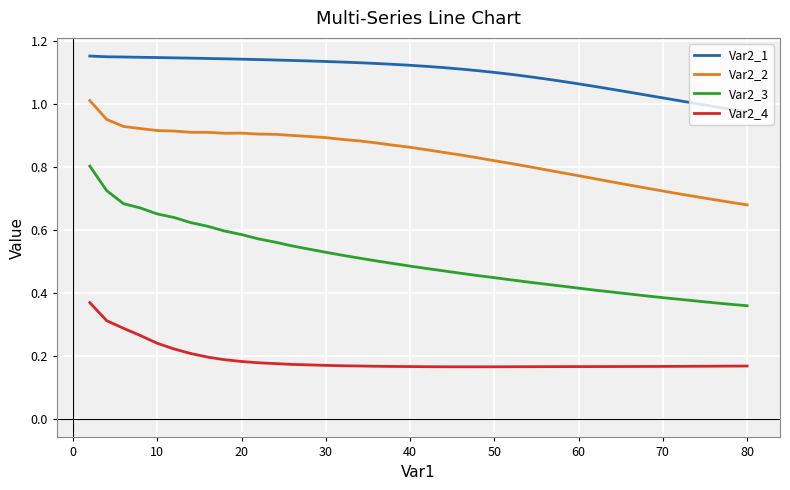

True or false: Var2_2 and Var2_4 intersect in this chart.

False